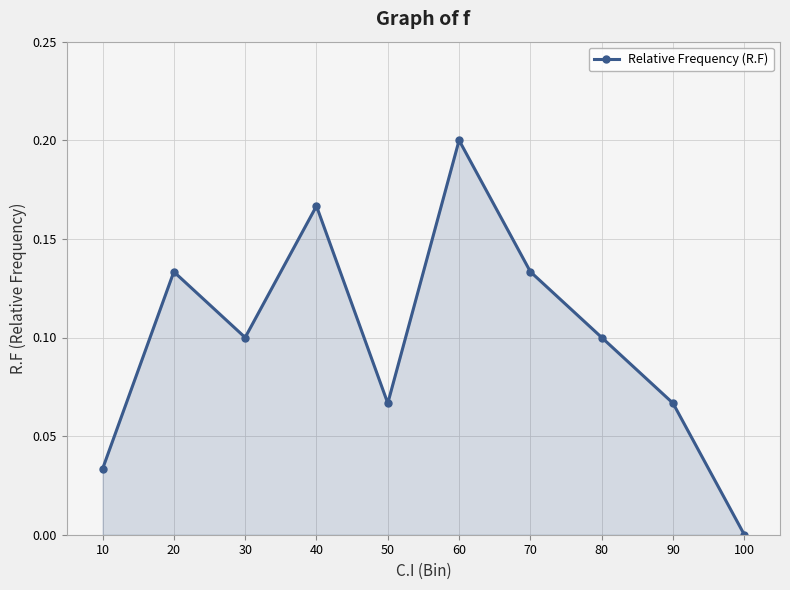

Is it true that the value at 30 is 0.1?

True